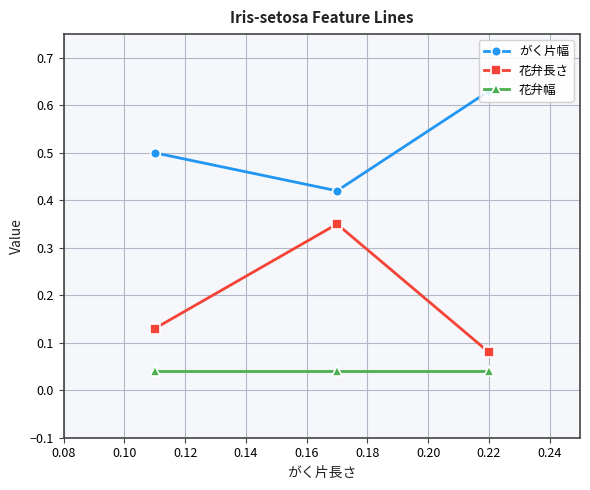

Rank the series by their maximum value, from lowest to highest.

花弁幅, 花弁長さ, がく片幅